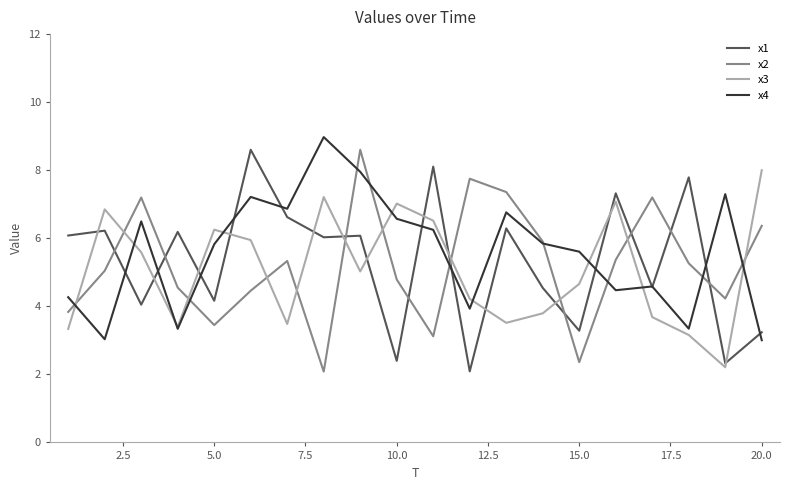

How many intersections are there between x1 and x3?

13